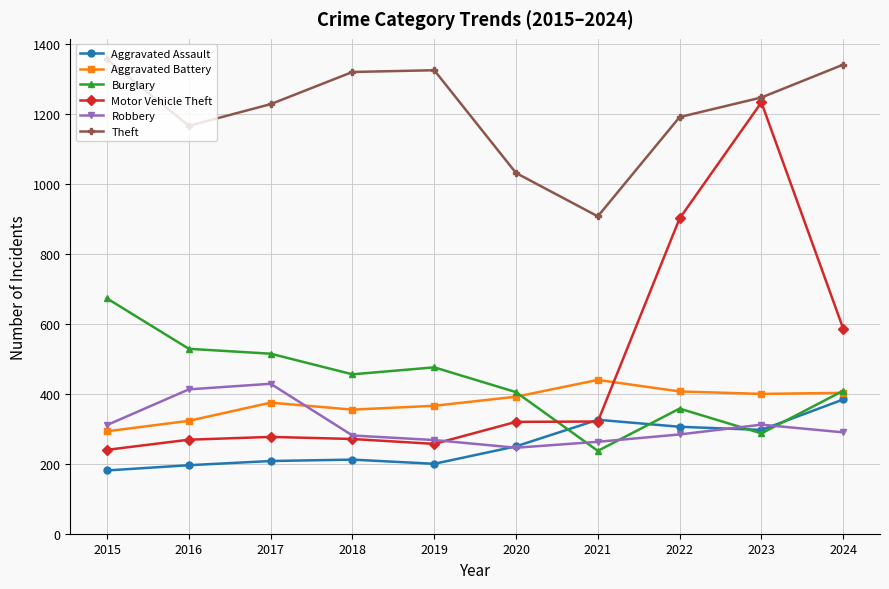

Does the chart have visible grid lines?

Yes